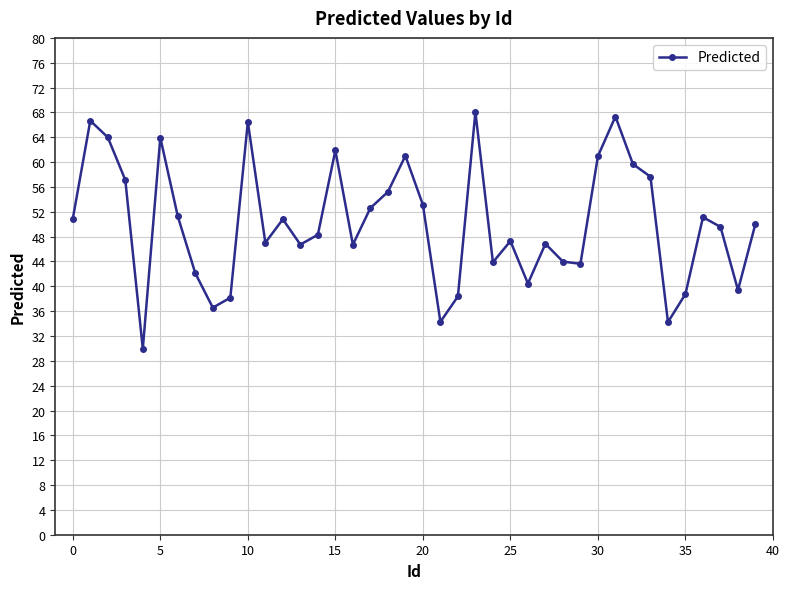

How many points are lower than both their immediate neighbors (excluding endpoints)?

11